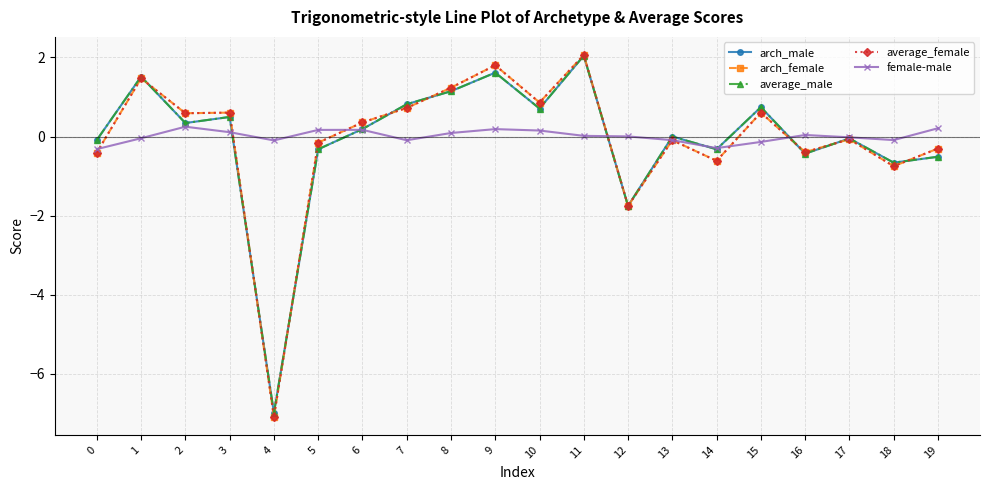

At which label is average_male closest to -2?

12